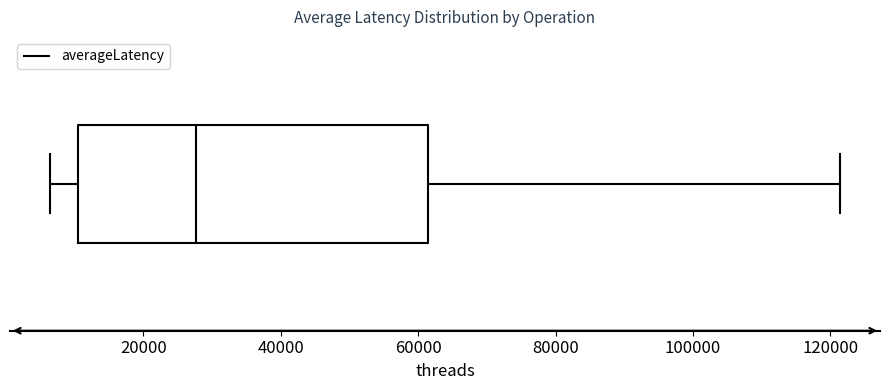

Transcribe this box plot: give where the median line is, the range the box spans, and where the two whiskers end, as read against the x-axis. The values are not printed on the chart, so give them approximately, as read against the axis.

median 28000, box 10000 to 62000, whiskers 6000 to 122000